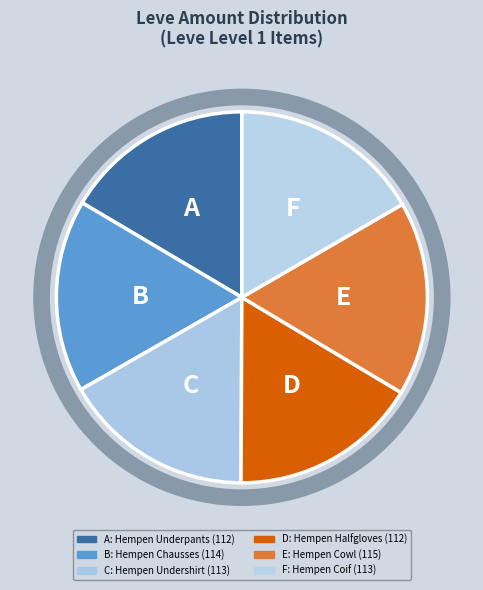

How many slices are in this pie chart?

6